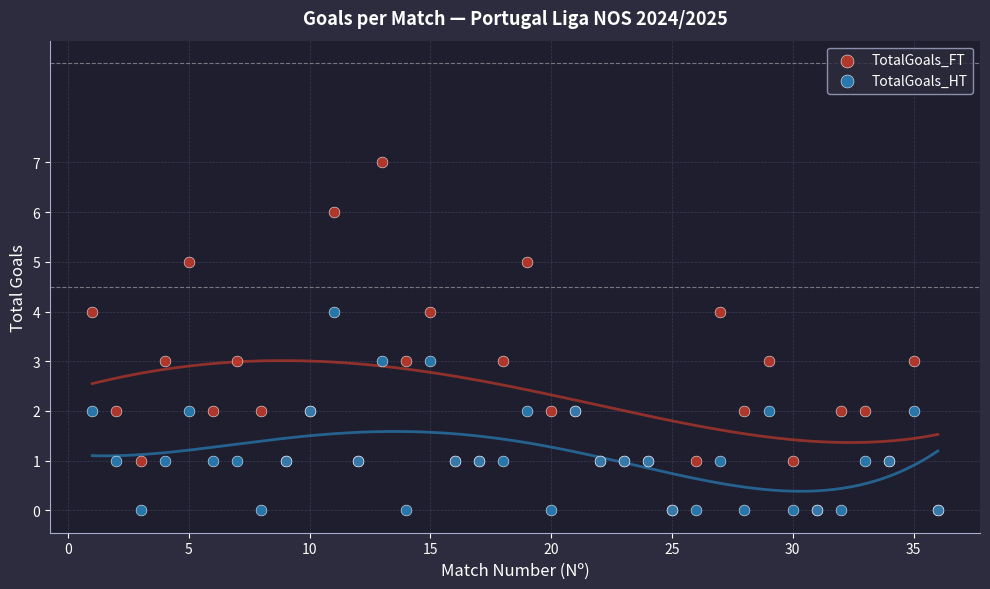

What are all the series names shown in the legend?

TotalGoals_FT, TotalGoals_HT